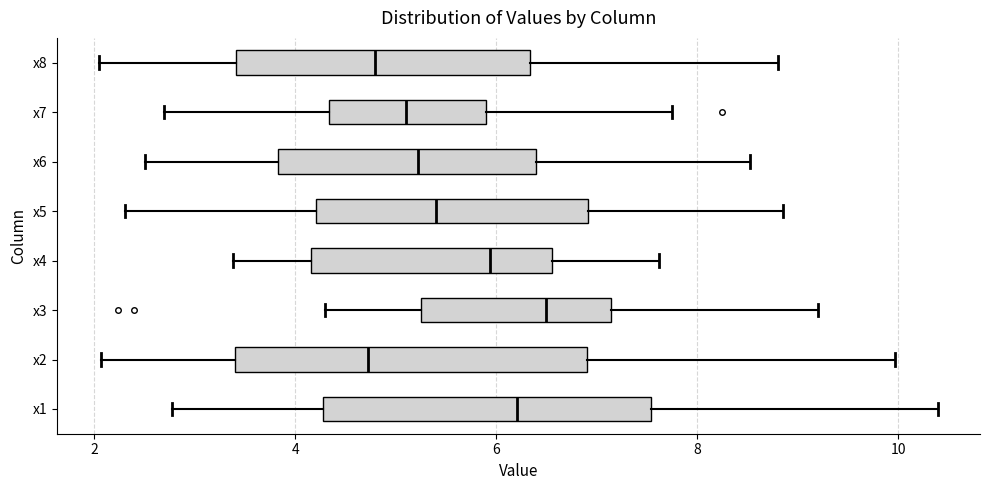

Where is the left edge of the box for x1 on the x-axis? The values are not printed on the chart, so give them approximately, as read against the axis.

4.2